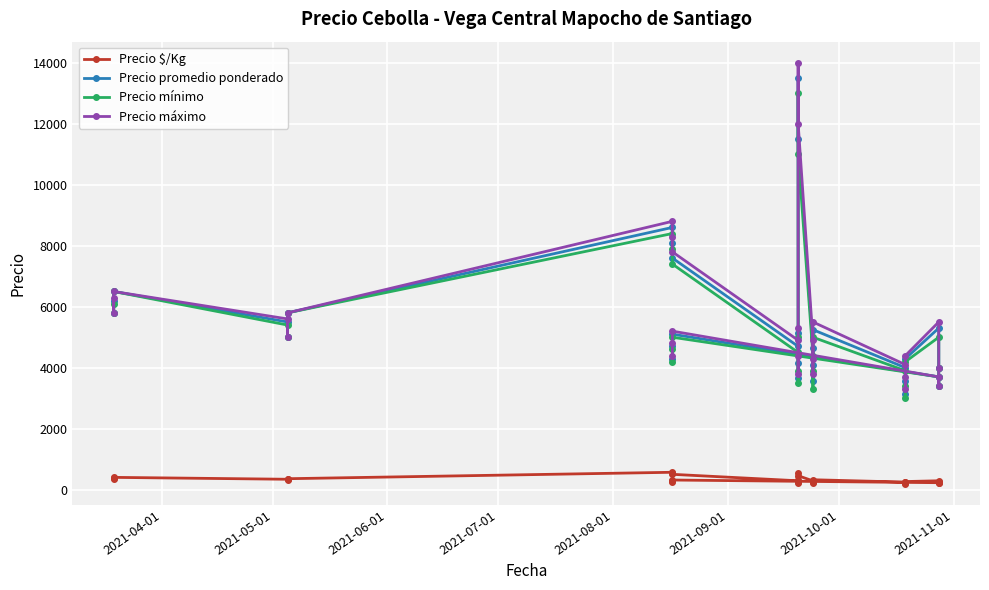

What are all the series names shown in the legend?

Precio $/Kg, Precio promedio ponderado, Precio mínimo, Precio máximo